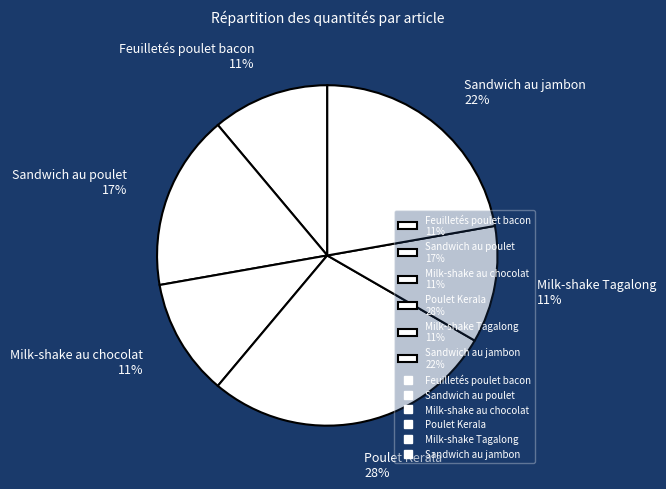

Does any single category account for the majority?

No